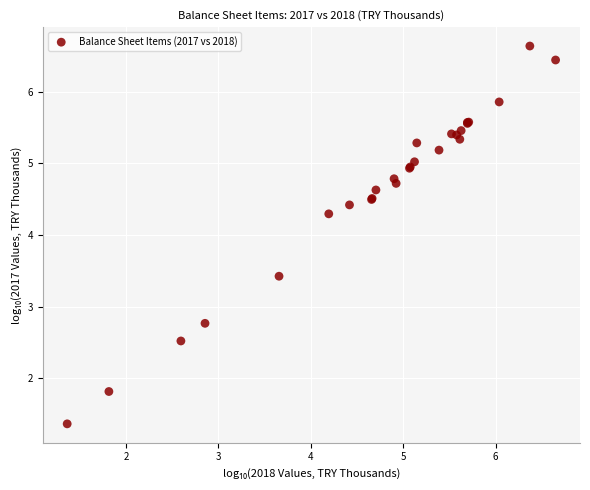

What Y value in the scatter plot is closest to 4?

4.3